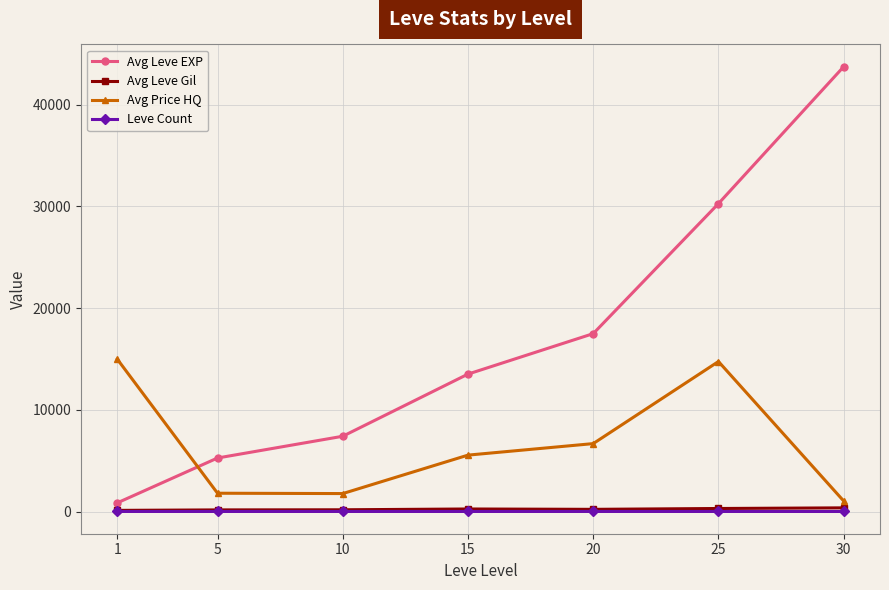

Which series has the largest total across all categories?

Avg Leve EXP